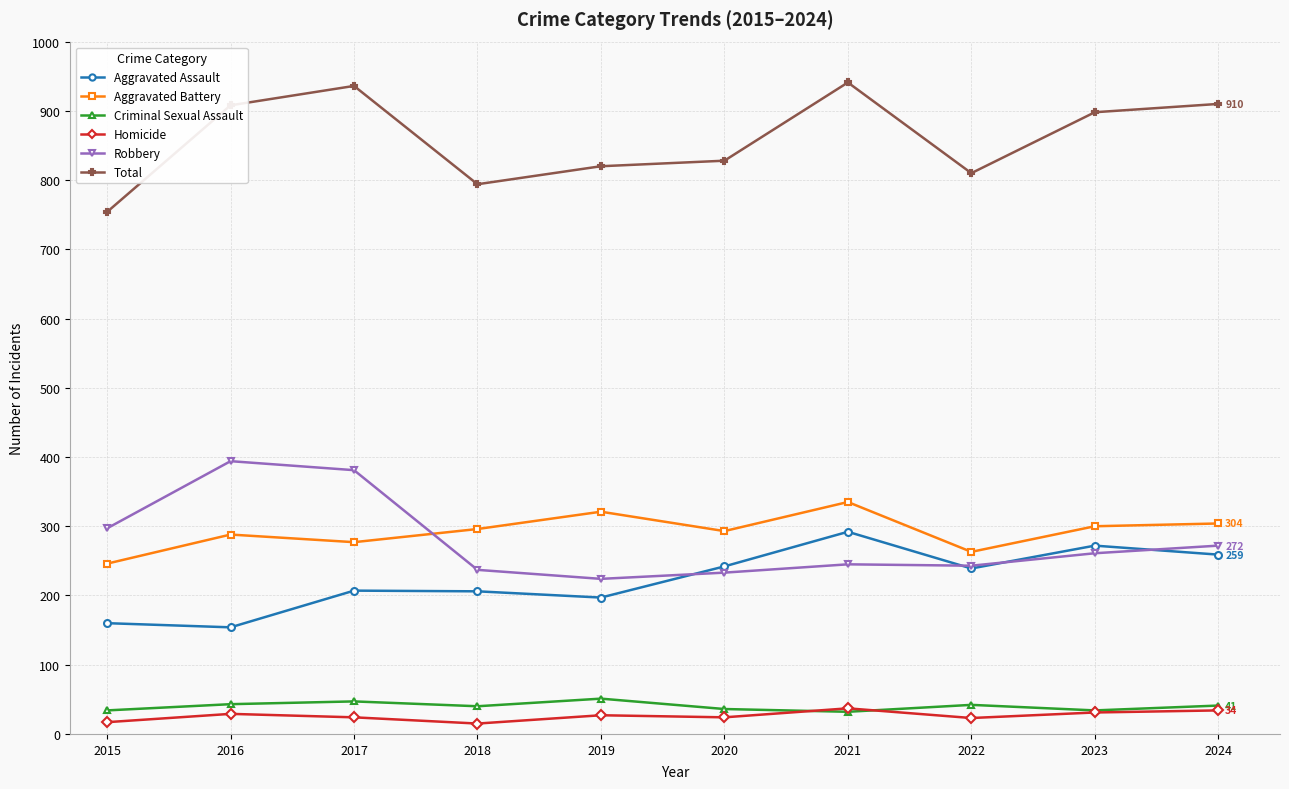

What is the total value across all series at 2018?

1588